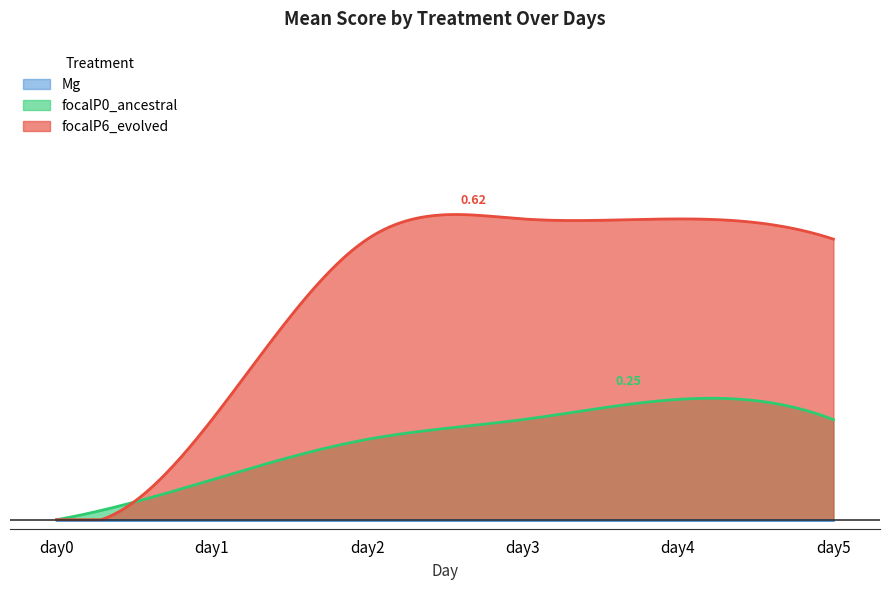

What is the total value across all series at day1?

0.3